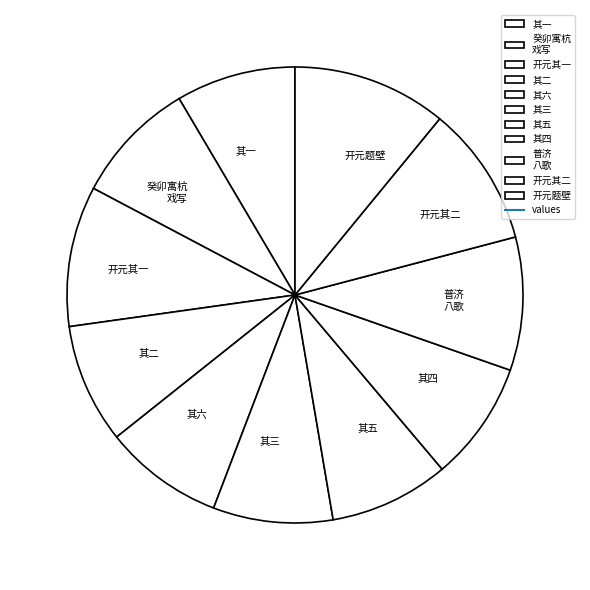

Is it true that 其二 is 8% of the pie?

True